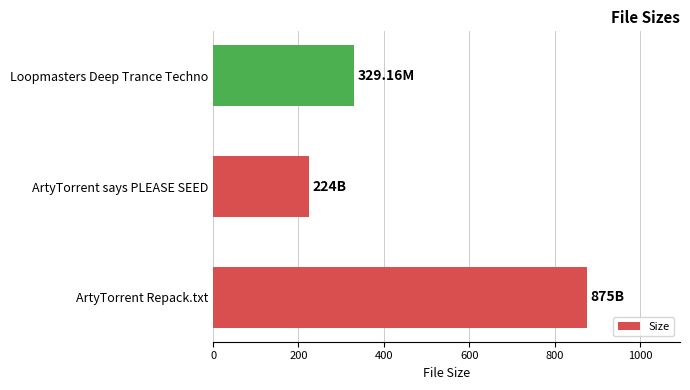

List the labels in order of value, smallest first.

ArtyTorrent says PLEASE SEED, Loopmasters Deep Trance Techno, ArtyTorrent Repack.txt